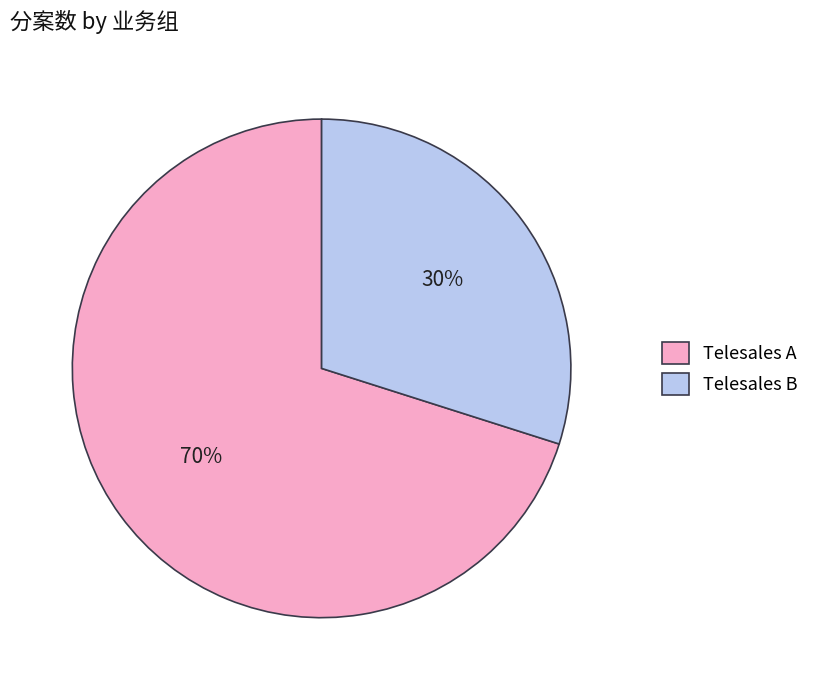

To the nearest percent, what is the combined percentage of Telesales B and Telesales A?

100%